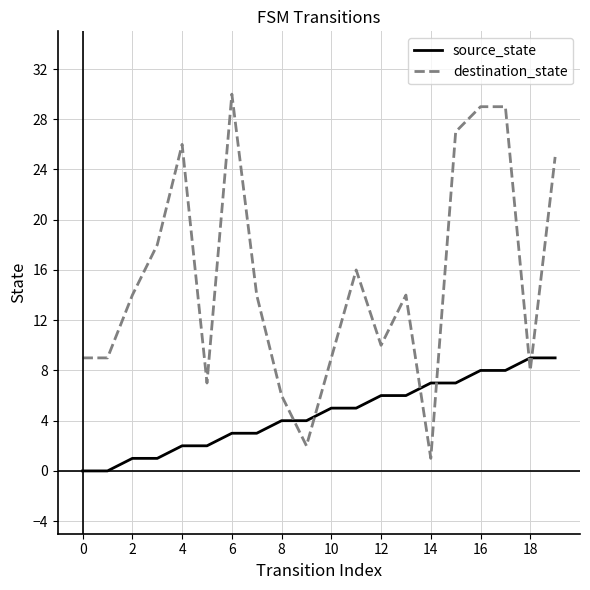

True or false: destination_state and source_state intersect in this chart.

True